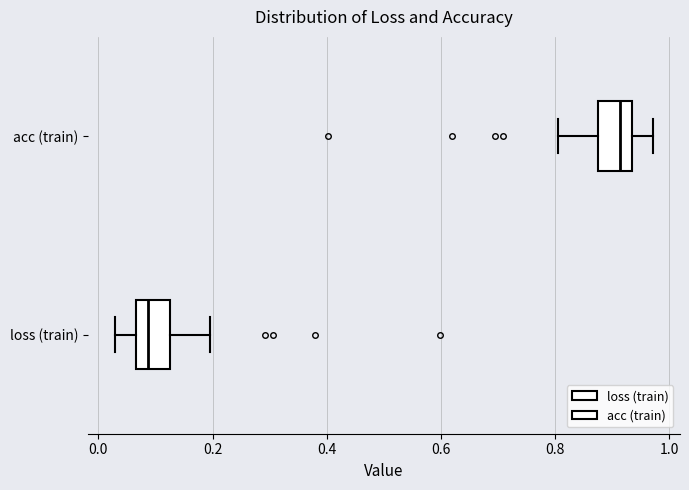

Where is the right edge of the box for acc (train) on the x-axis? The values are not printed on the chart, so give them approximately, as read against the axis.

0.94